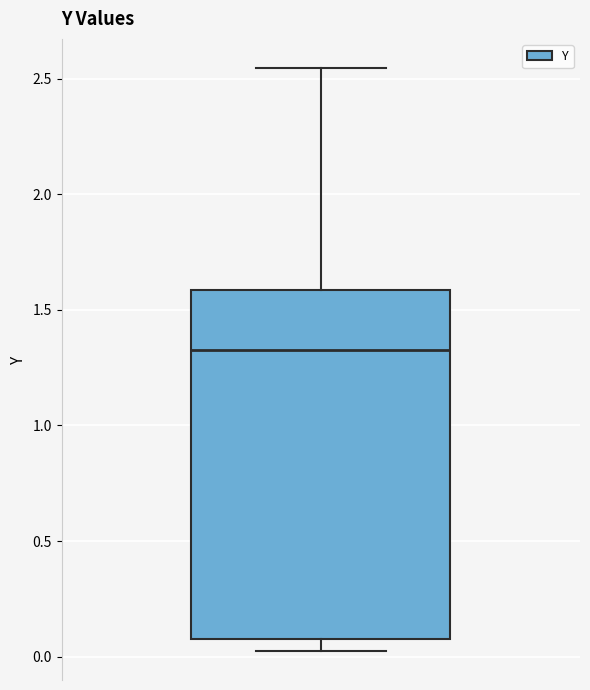

Where is the upper edge of the box on the y-axis? The values are not printed on the chart, so give them approximately, as read against the axis.

1.60